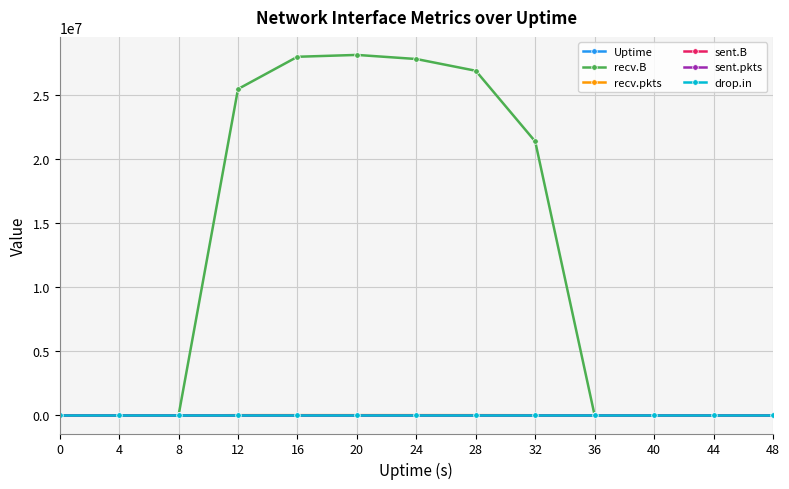

How many lines are shown in the chart?

6